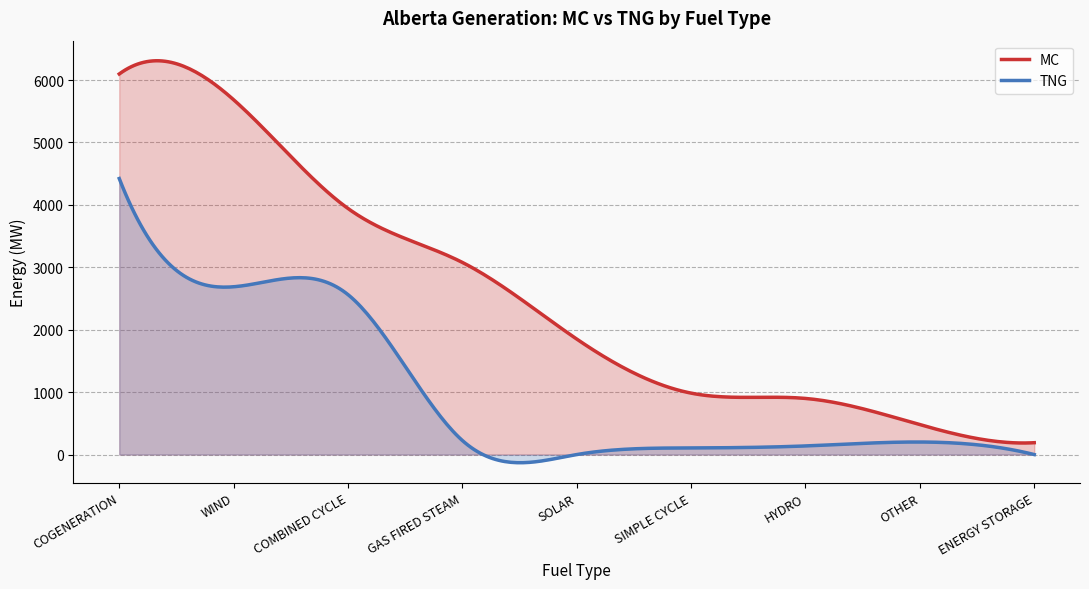

Where is the first local minimum for TNG?

SOLAR